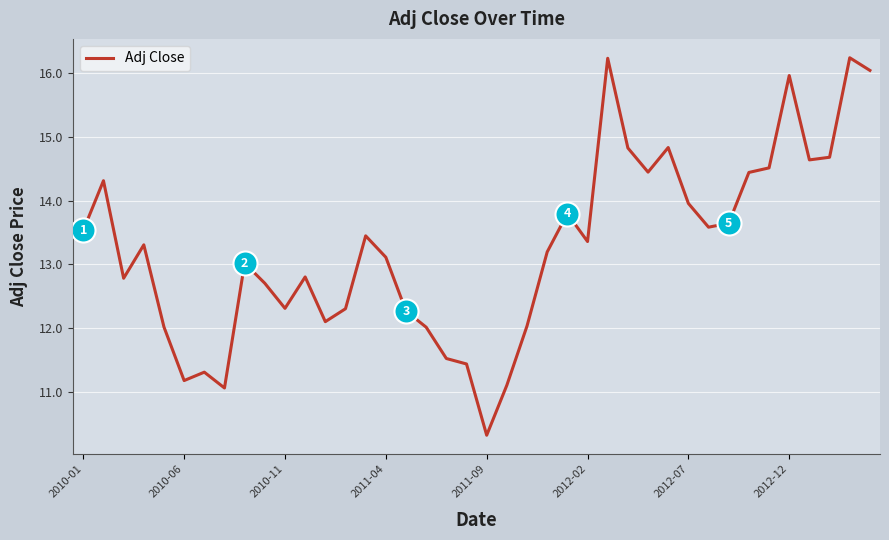

What is the smallest value displayed?

10.3